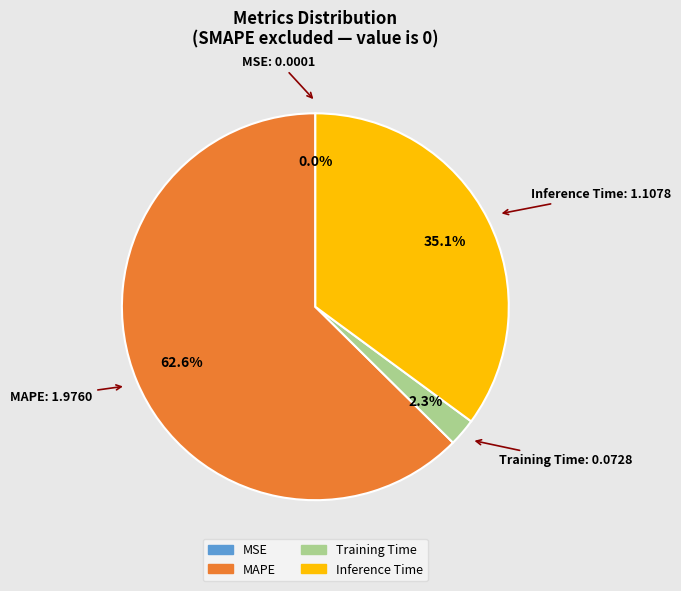

To the nearest percent, what is the average slice percentage?

25%